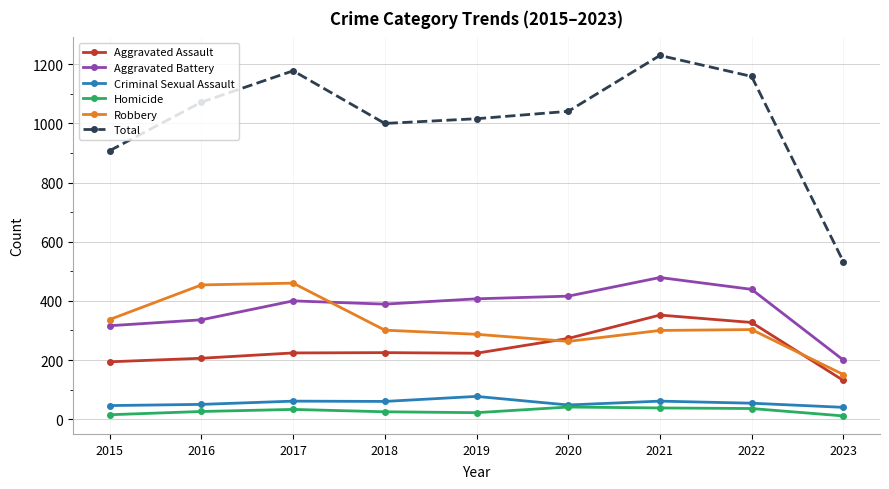

What is the highest value of the Homicide series?

41